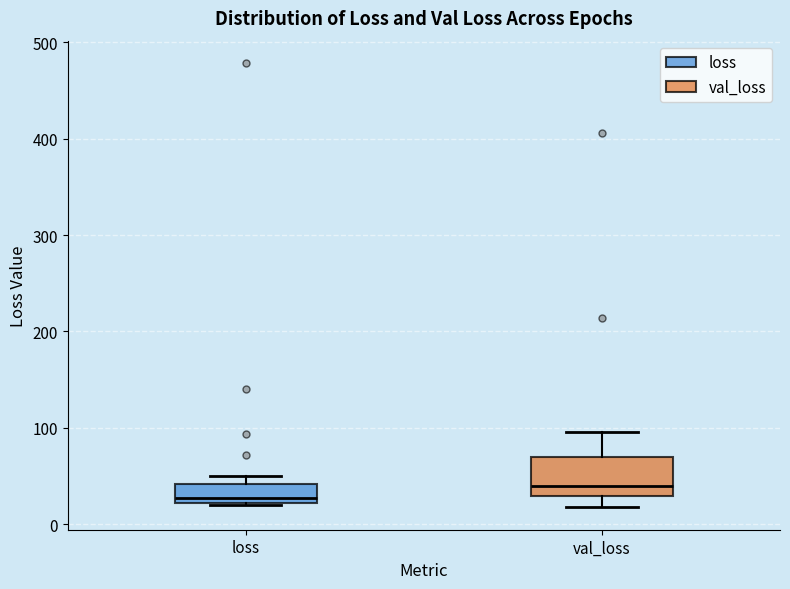

Where is the upper edge of the box for loss on the y-axis? The values are not printed on the chart, so give them approximately, as read against the axis.

40